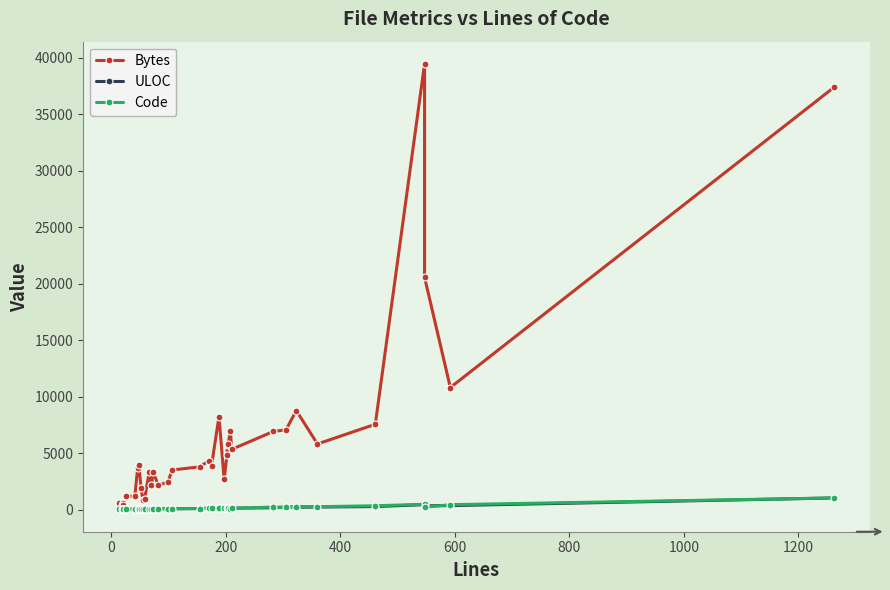

How many data points in Code are less than 84?

18